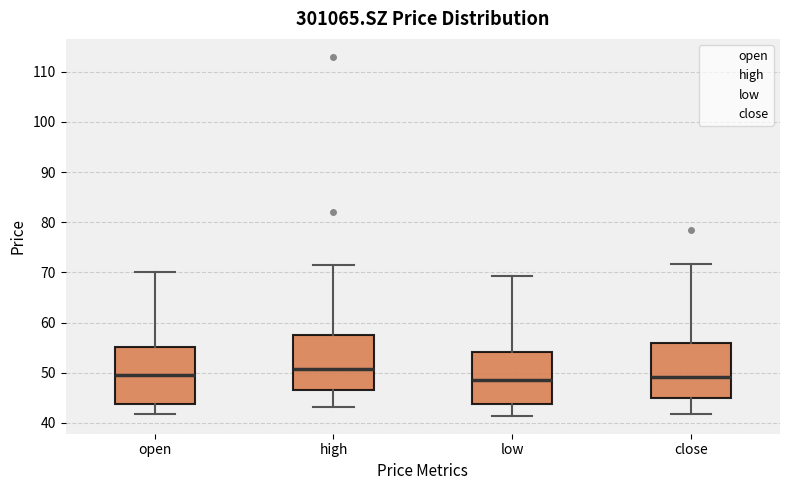

Reading left to right, read every box against the y-axis: the position of its median line, the range the box covers, and the ends of its whiskers. The values are not printed on the chart, so give them approximately, as read against the axis.

open: median 49, box 44 to 55, whiskers 42 to 70
high: median 51, box 47 to 58, whiskers 43 to 72
low: median 49, box 44 to 54, whiskers 41 to 69
close: median 49, box 45 to 56, whiskers 42 to 72